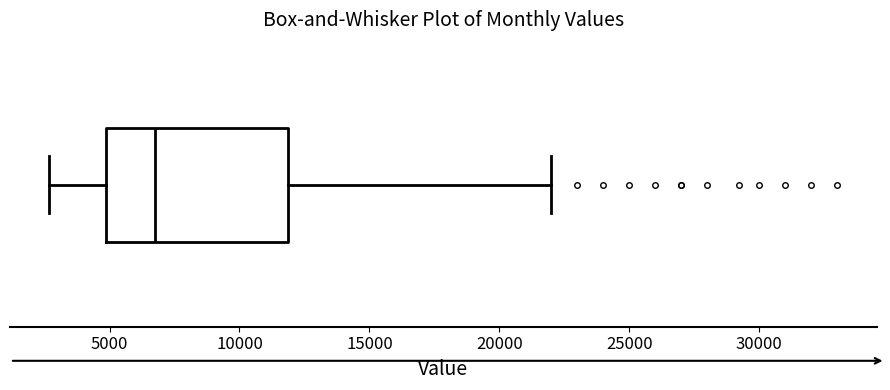

Read this box plot against the x-axis: the position of the median line, the range covered by the box, and the ends of both whiskers. The values are not printed on the chart, so give them approximately, as read against the axis.

median 7000, box 5000 to 12000, whiskers 2500 to 22000